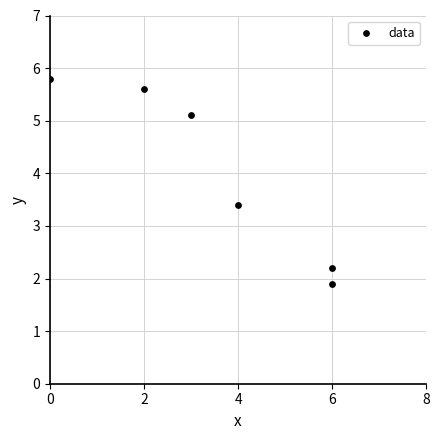

What is the average X value?

3.5